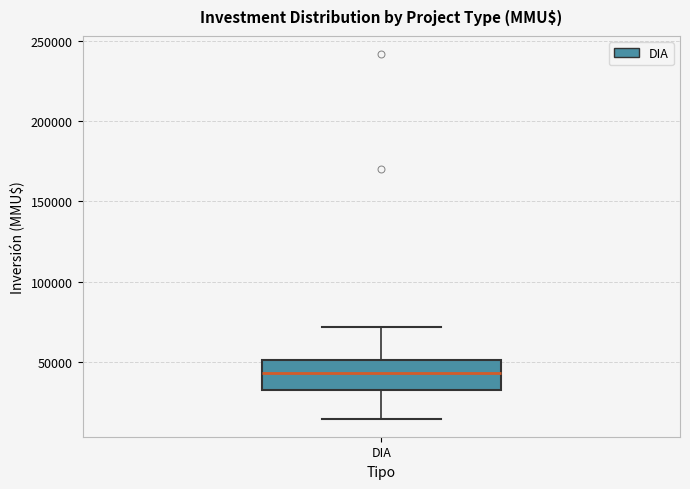

Read this box plot against the y-axis: the position of the median line, the range covered by the box, and the ends of both whiskers. The values are not printed on the chart, so give them approximately, as read against the axis.

median 45000, box 30000 to 50000, whiskers 15000 to 70000